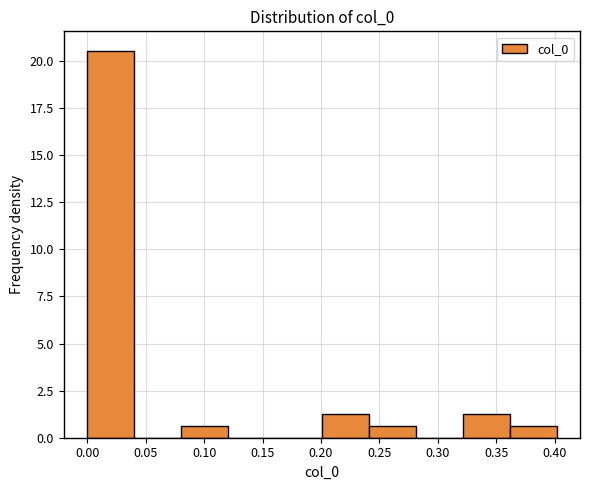

Reading left to right, transcribe this chart: for each bar, give the range it covers on the x-axis and its height. Neither the bar edges nor the heights are printed on the chart, so give them approximately, as read against the axes.

0.00 to 0.04: 20.5
0.04 to 0.08: 0
0.08 to 0.12: 0.5
0.12 to 0.16: 0
0.16 to 0.20: 0
0.20 to 0.24: 1.0
0.24 to 0.28: 0.5
0.28 to 0.32: 0
0.32 to 0.36: 1.0
0.36 to 0.40: 0.5